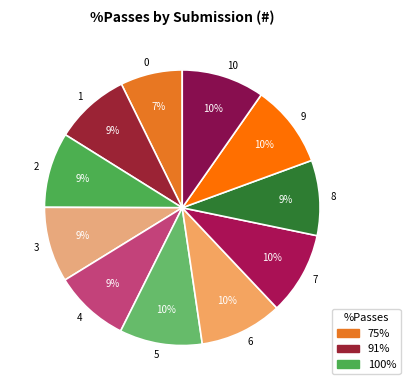

To the nearest percent, what portion does 3 represent?

9%